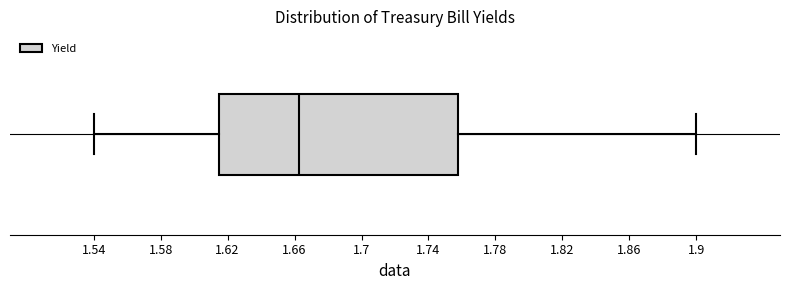

Transcribe this box plot: give where the median line is, the range the box spans, and where the two whiskers end, as read against the x-axis. The values are not printed on the chart, so give them approximately, as read against the axis.

median 1.665, box 1.615 to 1.760, whiskers 1.540 to 1.900